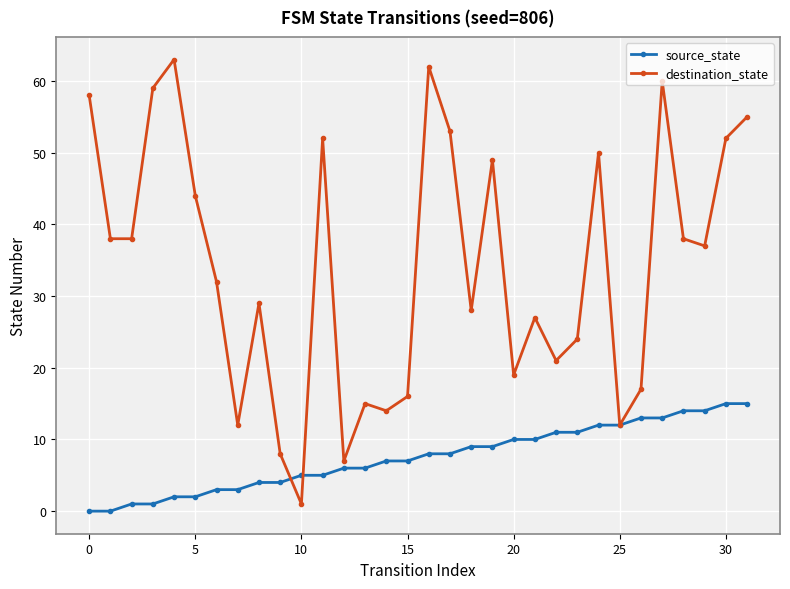

At how many categories does at least one series exceed 26?

20